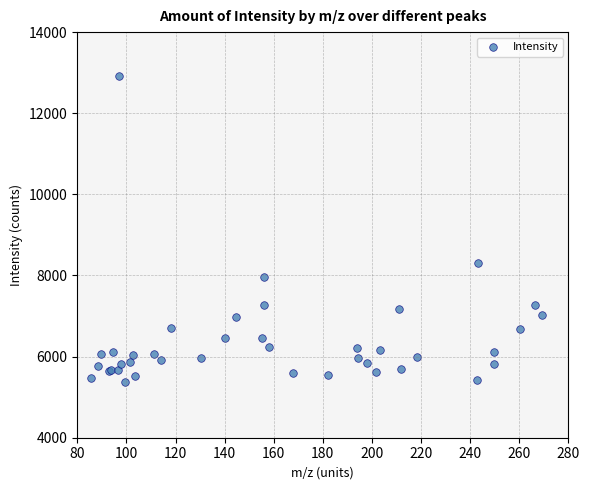

What Y value in the scatter plot is closest to 9152?

8312.6